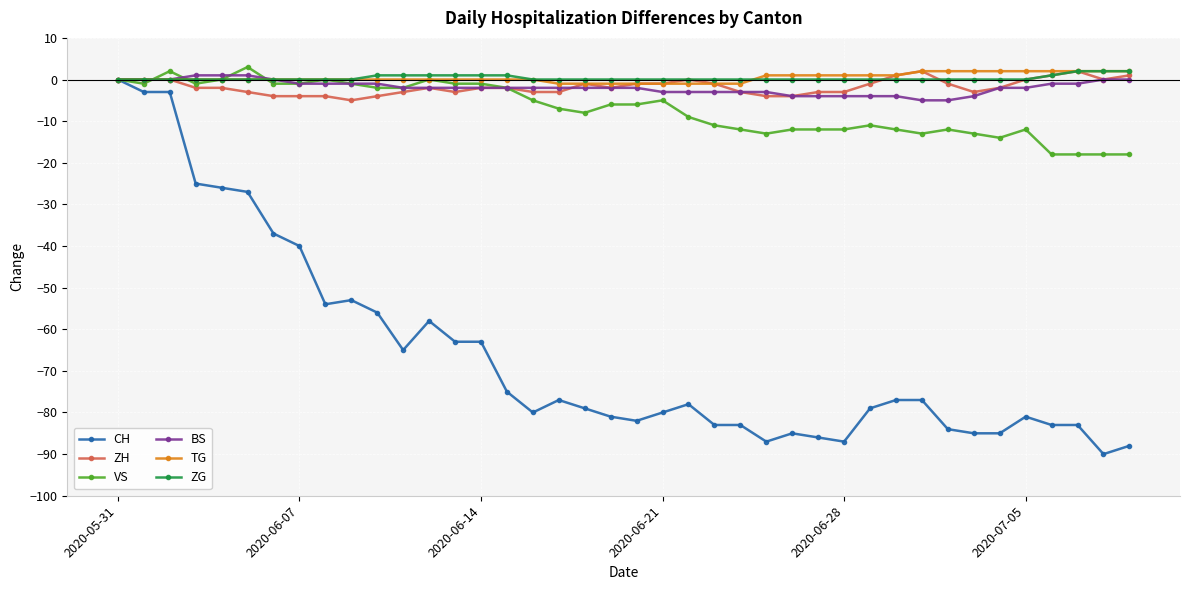

After their last crossing, which series has the higher values: ZH or BS?

ZH